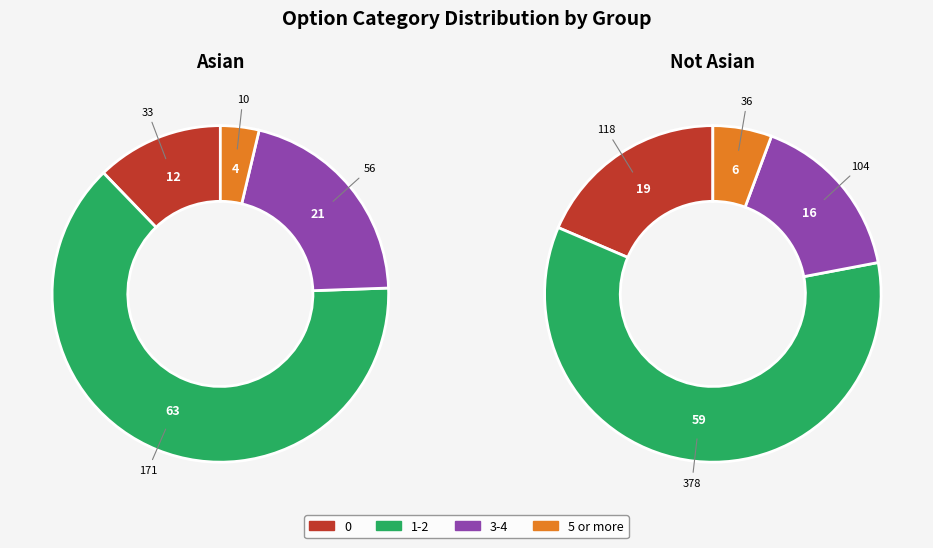

What percentage is the 0 slice, to the nearest percent?

12%